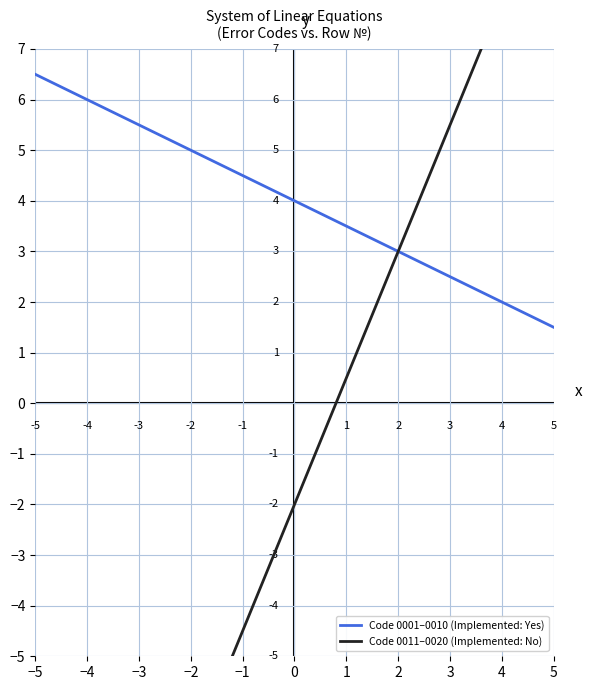

What is the highest value of the Code 0001–0010 (Implemented: Yes) series?

6.5